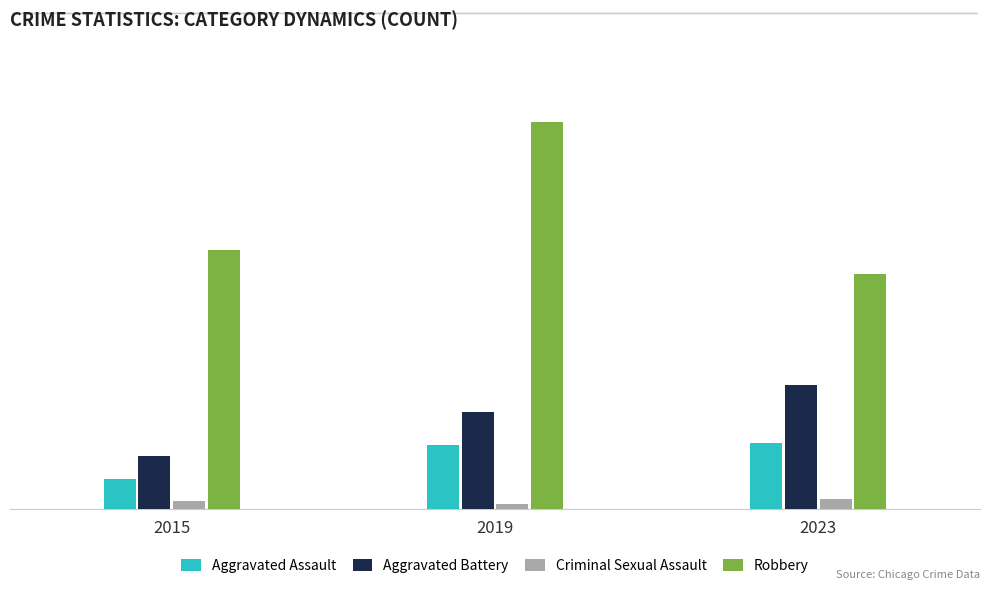

What are all the series names shown in the legend?

Aggravated Assault, Aggravated Battery, Criminal Sexual Assault, Robbery